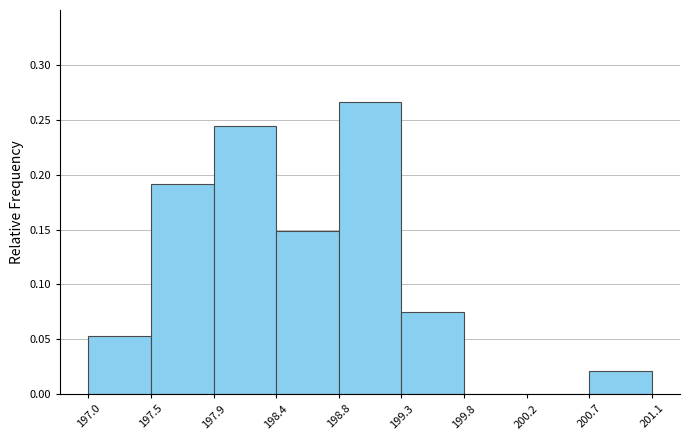

What is the height of the bar covering 199.3 to 199.8 on the x-axis? The values are not printed on the chart, so give them approximately, as read against the axis.

0.075